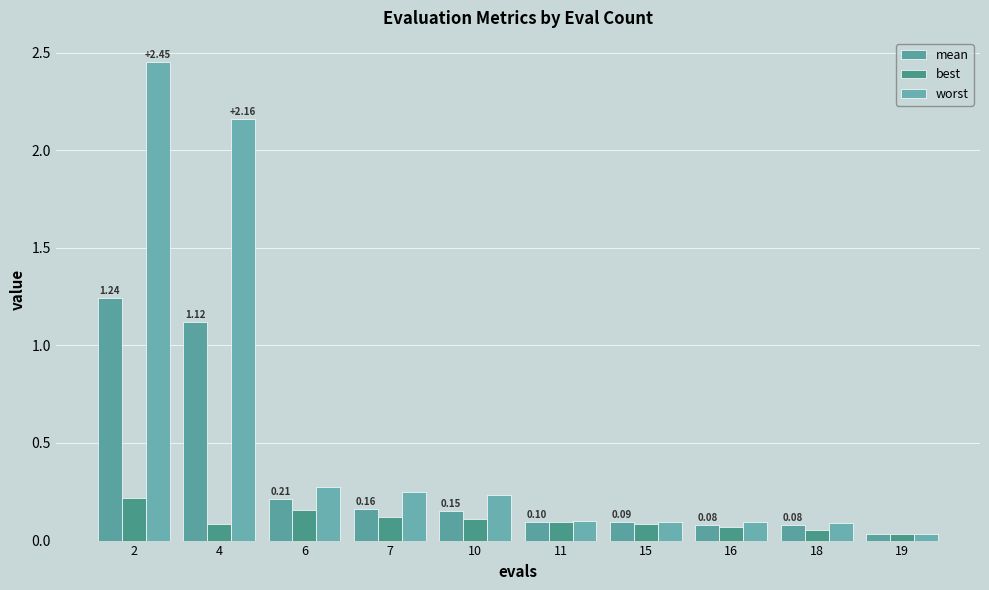

How many bars are there in total?

30